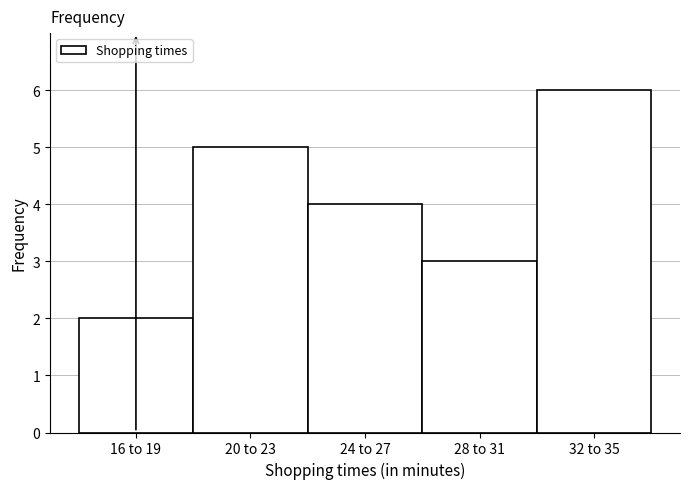

Reading left to right, extract all data points from this chart.

16 to 19=2	20 to 23=5	24 to 27=4	28 to 31=3	32 to 35=6